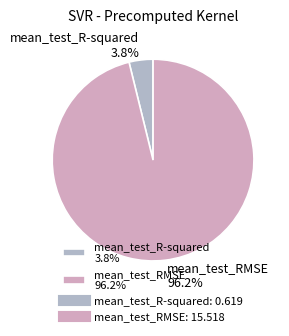

Which category has the smallest portion of the pie?

mean_test_R-squared